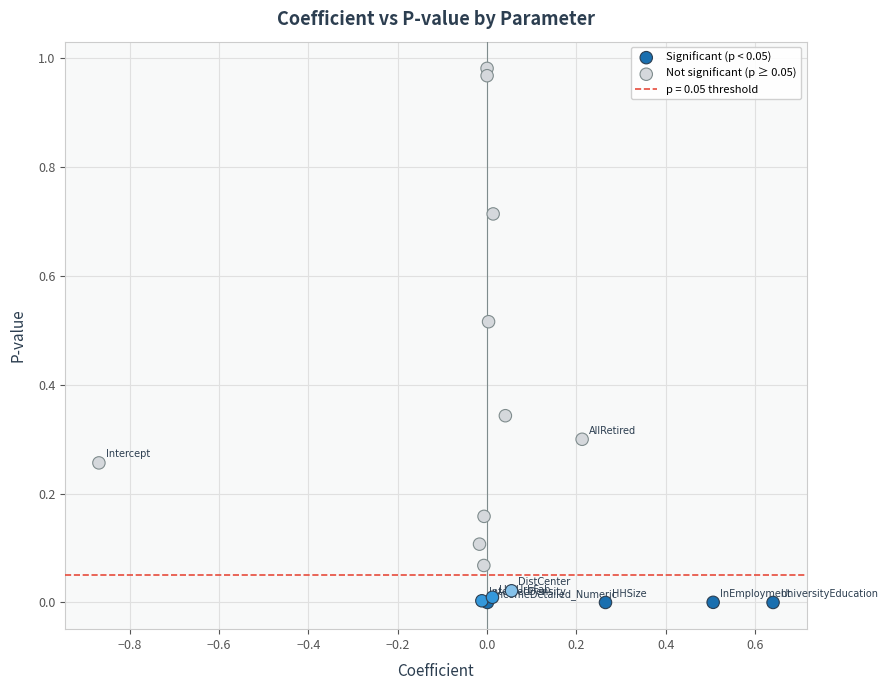

Which series contains the highest Y value?

Not significant (p ≥ 0.05)